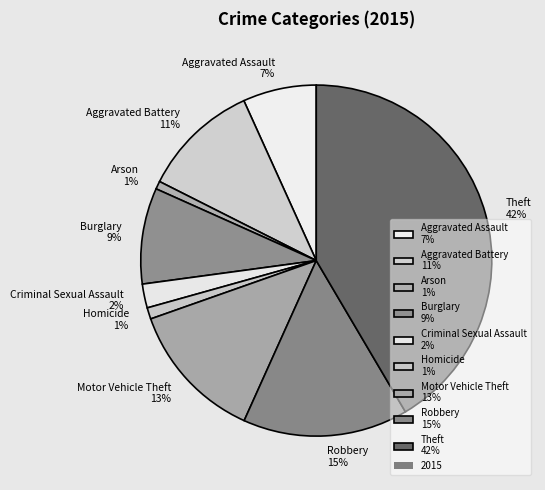

Count the number of slices in the pie.

9